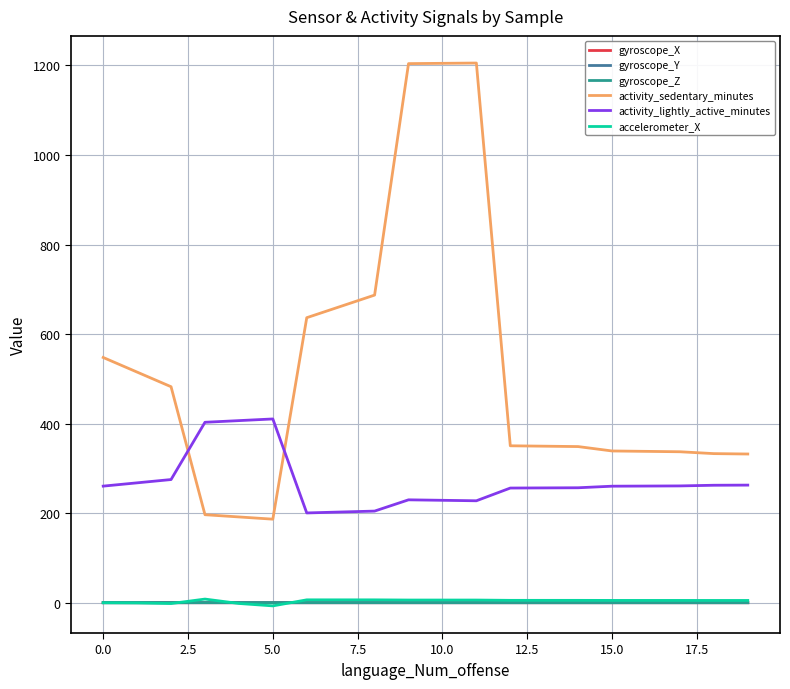

Which series has the largest total across all categories?

activity_sedentary_minutes